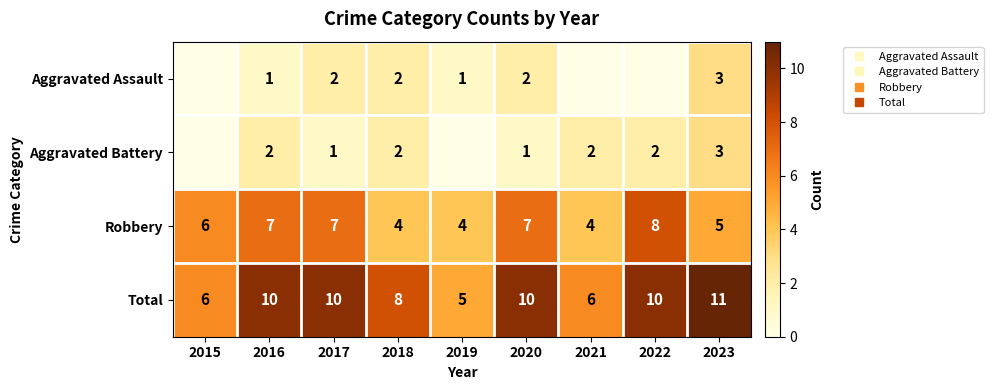

What is the total value across all series at 2019?

10